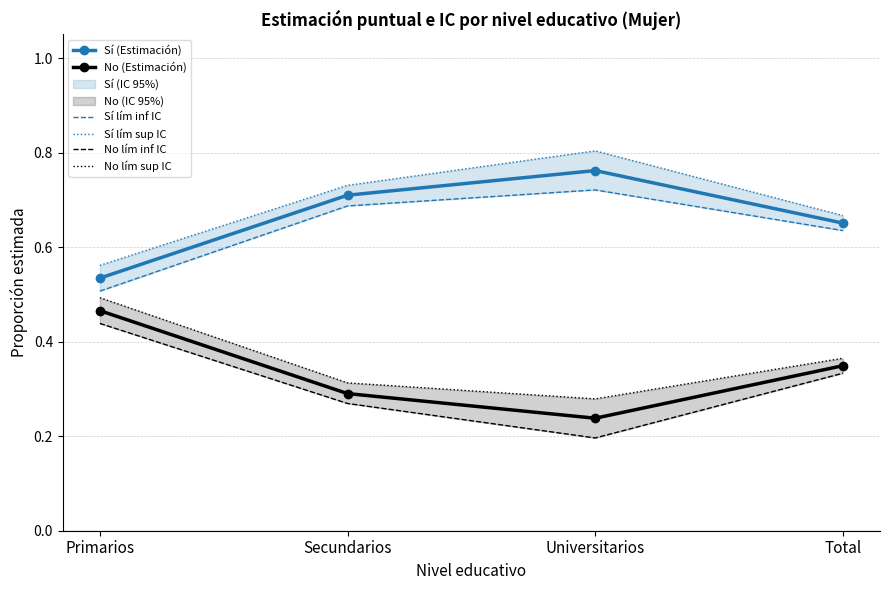

Does the chart have visible grid lines?

Yes